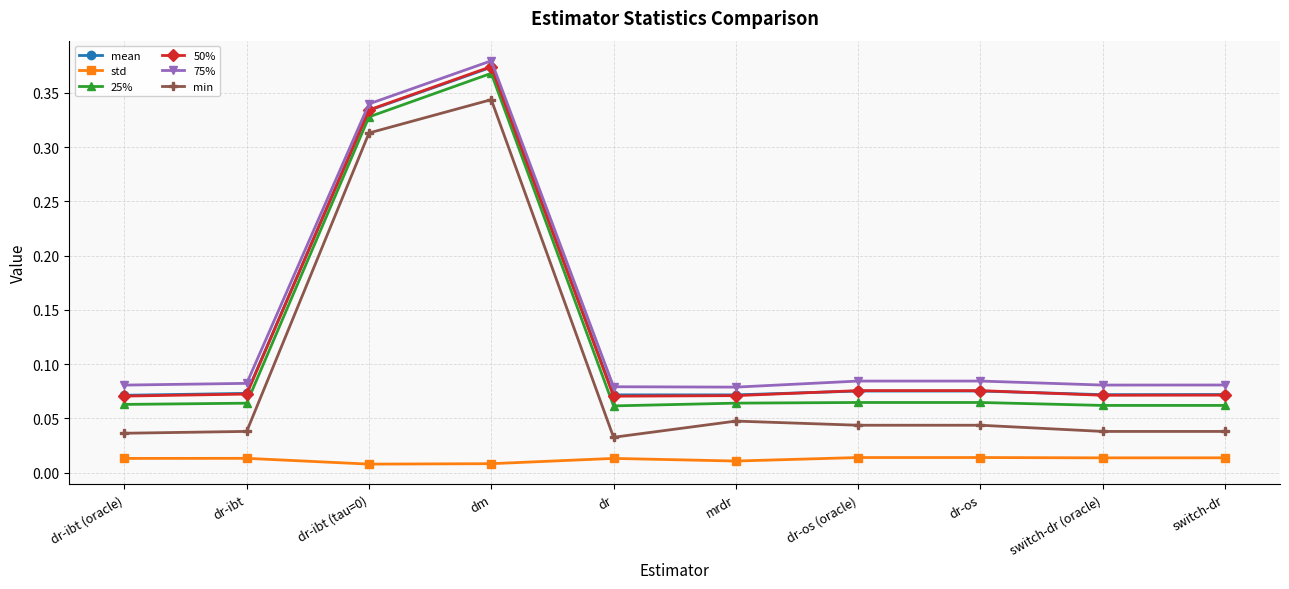

Is it true that 25% equals 0.0 at dr-ibt?

False